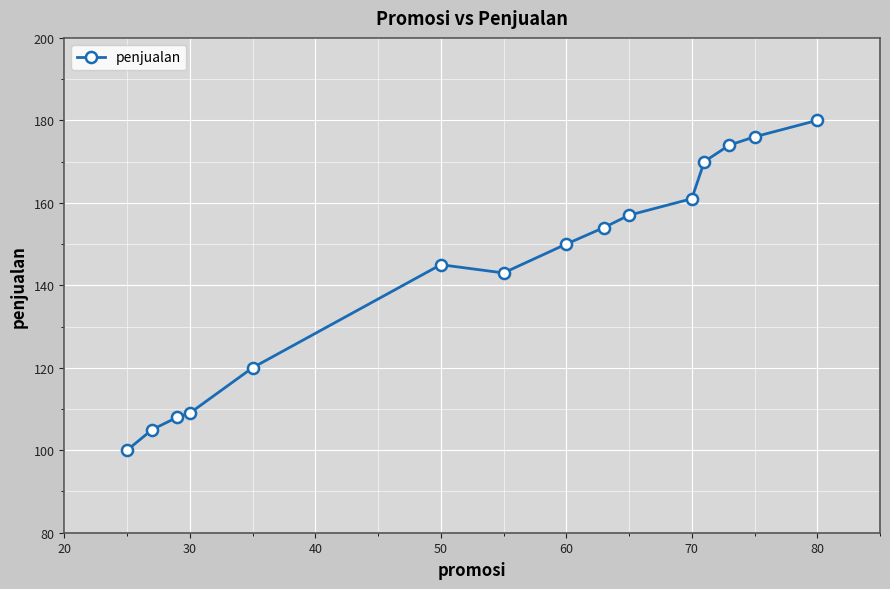

What is the value of the 2nd point from the left?

105